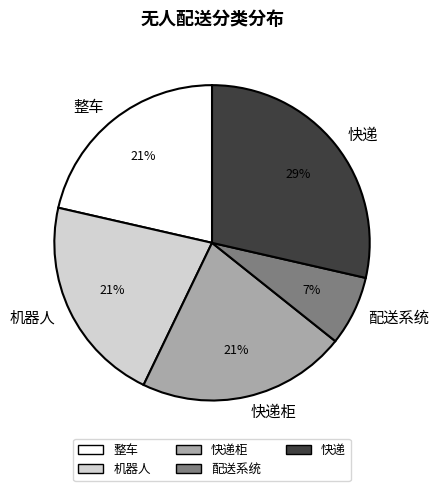

The 机器人 slice represents 21% of the pie. True or false?

True